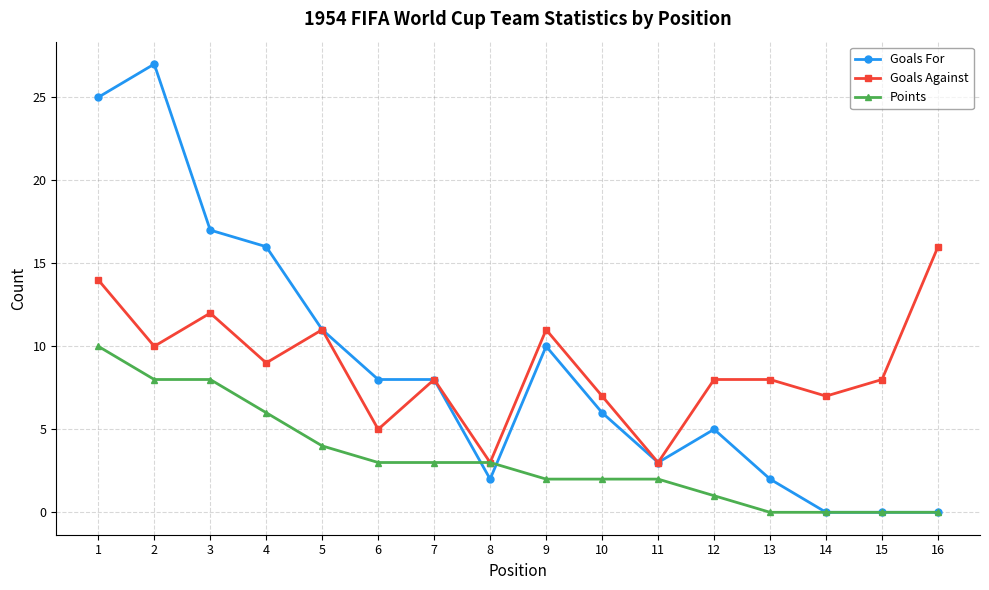

What is the difference between the Goals For values at 7 and 13?

6